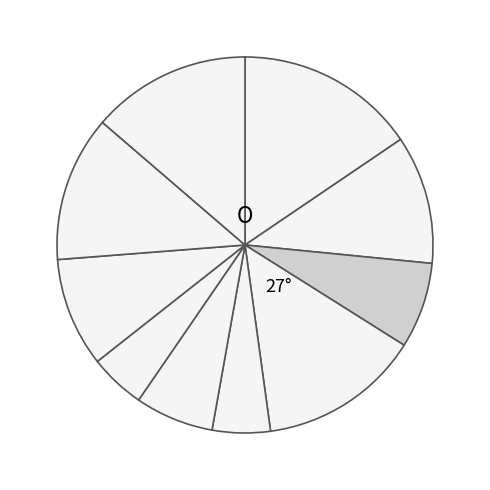

To the nearest percent, what is the average slice percentage?

10%